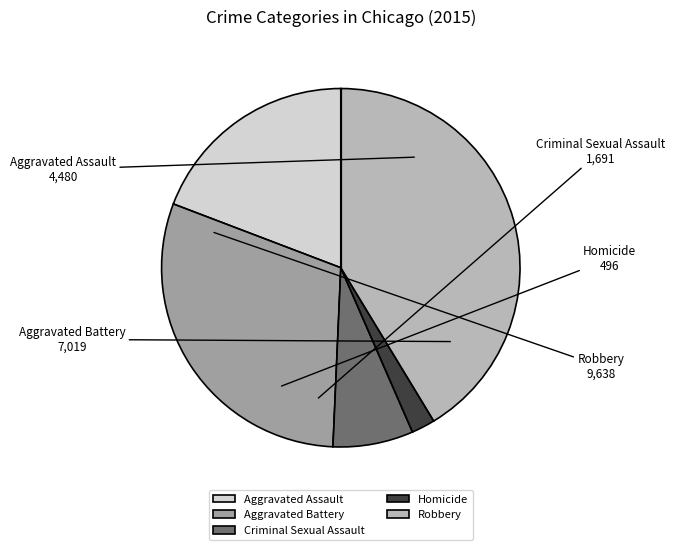

Is Criminal Sexual Assault the majority of the pie?

No